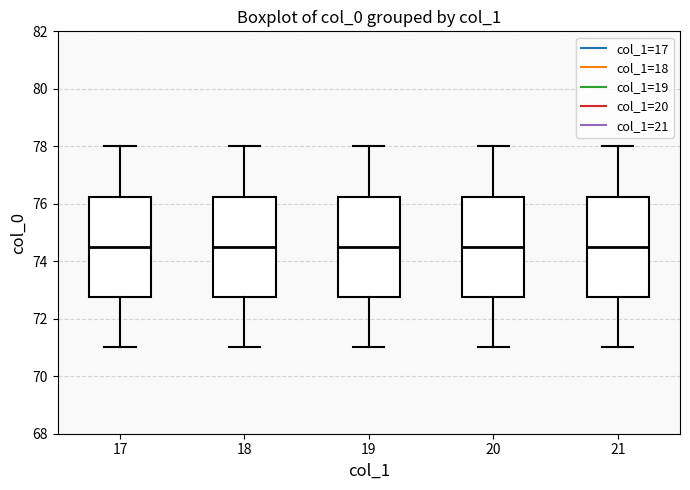

Where does the median line of the box at x = 18 sit on the y-axis? The values are not printed on the chart, so give them approximately, as read against the axis.

74.6